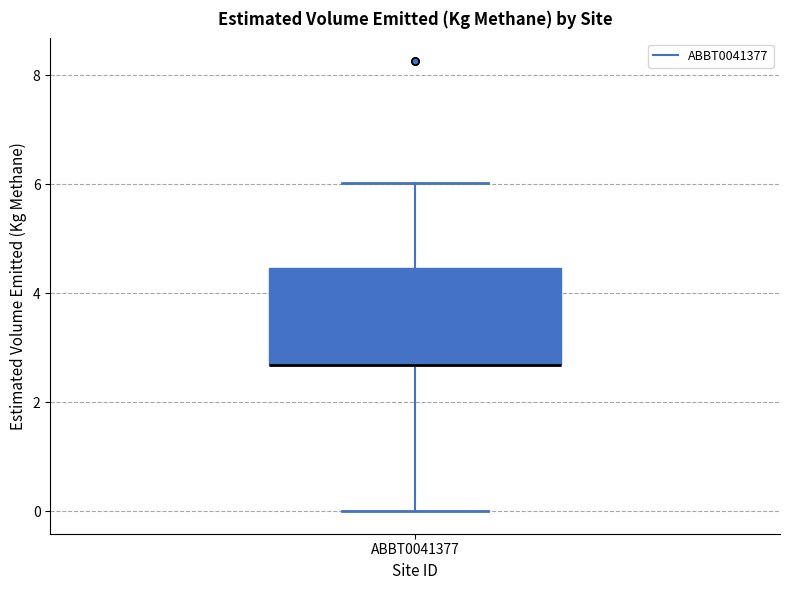

Read this box plot against the y-axis: the position of the median line, the range covered by the box, and the ends of both whiskers. The values are not printed on the chart, so give them approximately, as read against the axis.

median 2.6 (drawn on the box's lower edge), box 2.6 to 4.4, whiskers 0.0 to 6.0